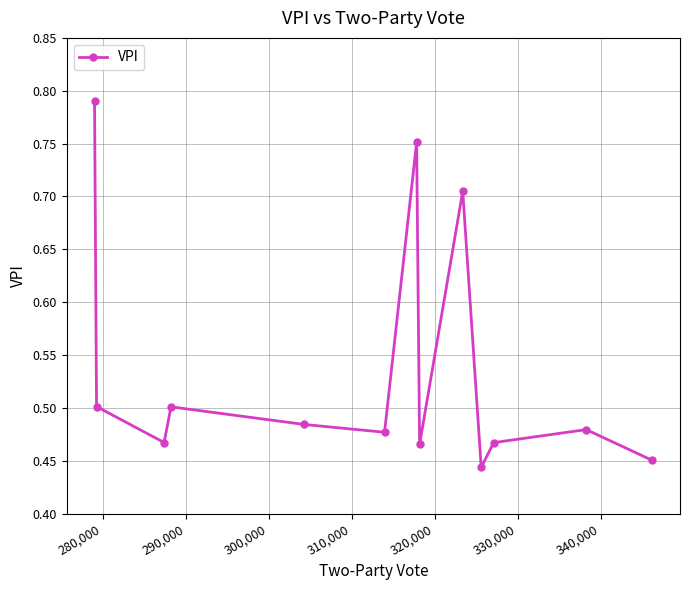

How many interior local valleys (lower than both neighbors) does the data have?

4